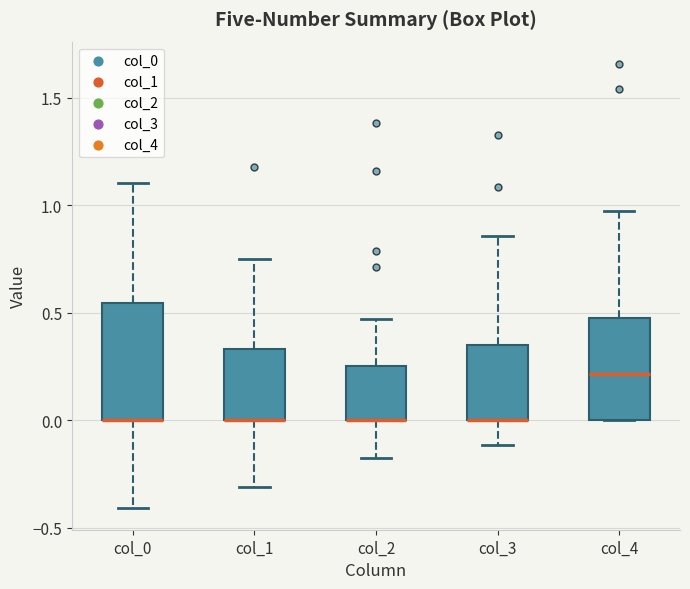

Where does the upper whisker of the box for col_1 end on the y-axis? The values are not printed on the chart, so give them approximately, as read against the axis.

0.75